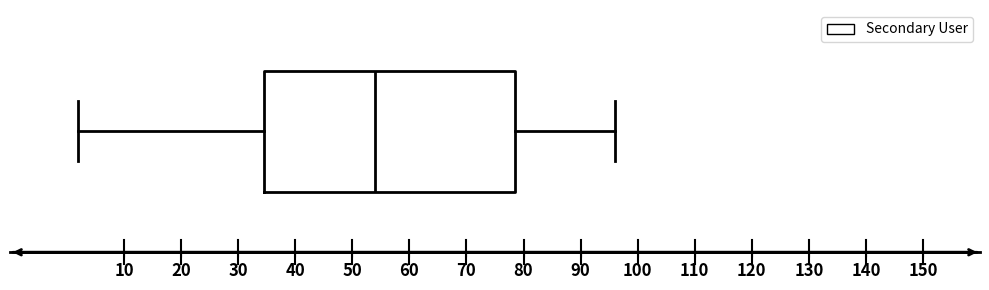

Transcribe this box plot: give where the median line is, the range the box spans, and where the two whiskers end, as read against the x-axis. The values are not printed on the chart, so give them approximately, as read against the axis.

median 54, box 35 to 79, whiskers 2 to 96